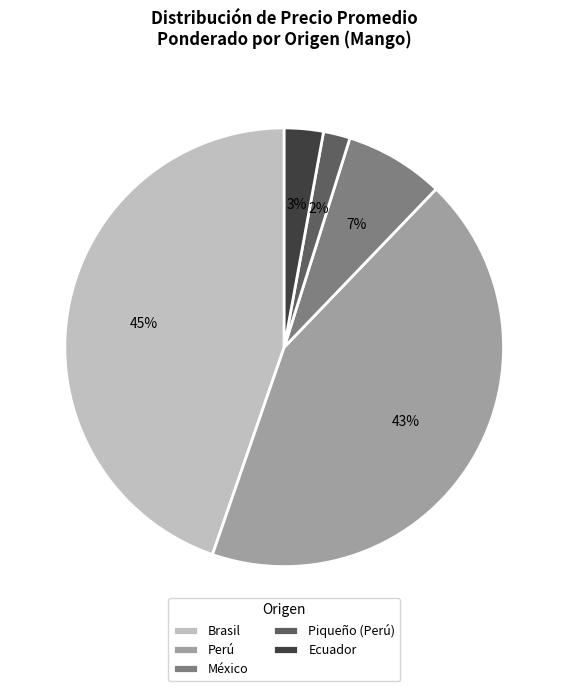

Is there any slice that represents more than half of the pie?

No